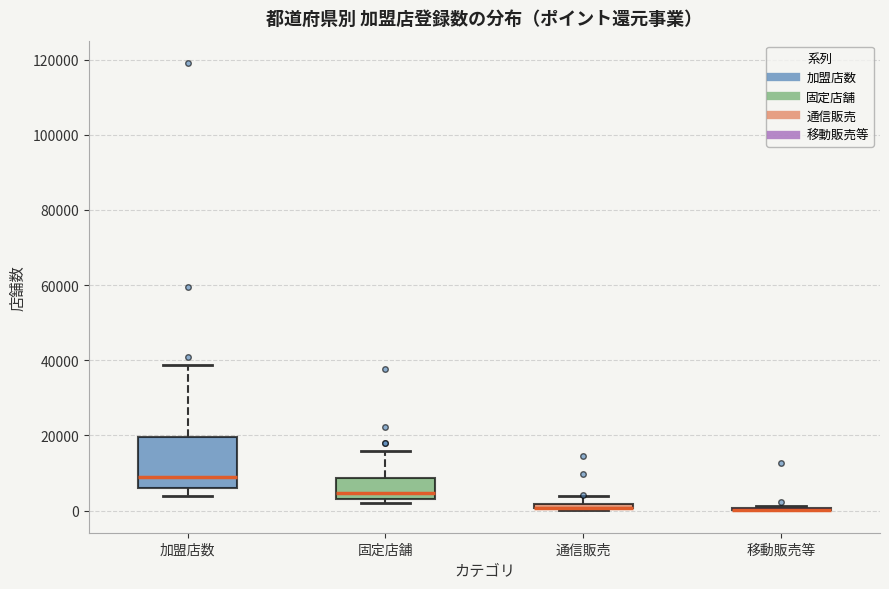

Which box is the tallest, from its lower edge to its upper edge?

加盟店数